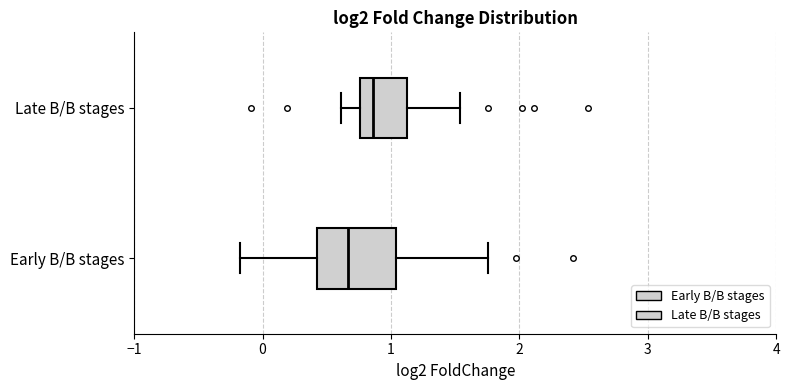

Where is the right edge of the box for Late B/B stages on the x-axis? The values are not printed on the chart, so give them approximately, as read against the axis.

1.1